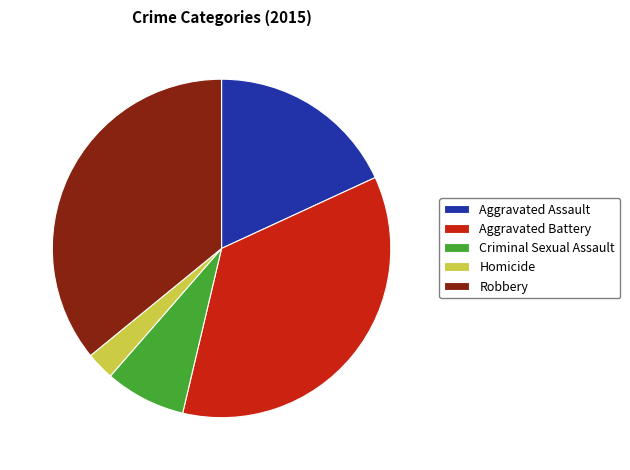

The Criminal Sexual Assault slice represents 1% of the pie. True or false?

False